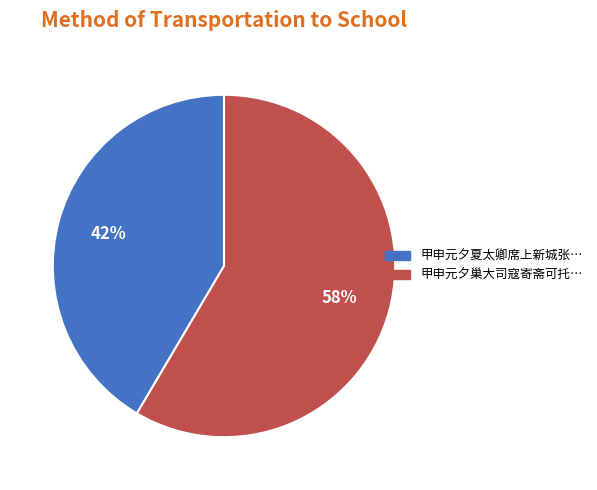

Does any single category account for the majority?

Yes